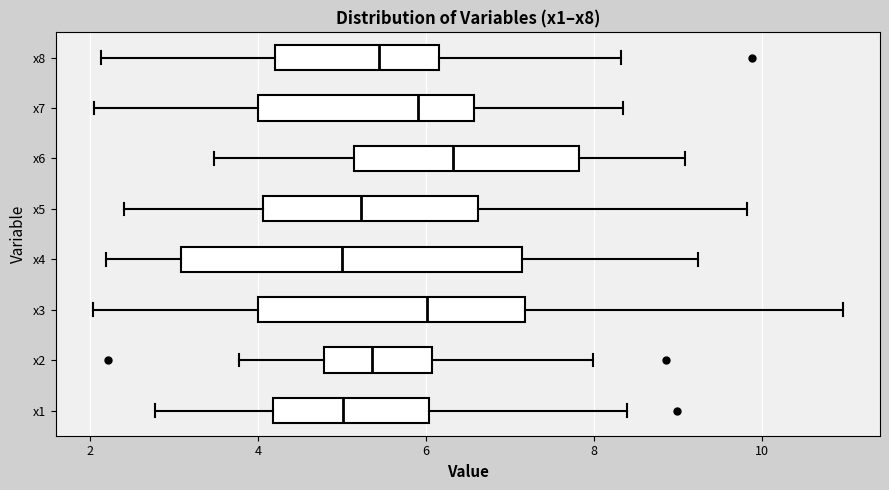

Where does the median line of the box for x8 sit on the x-axis? The values are not printed on the chart, so give them approximately, as read against the axis.

5.4